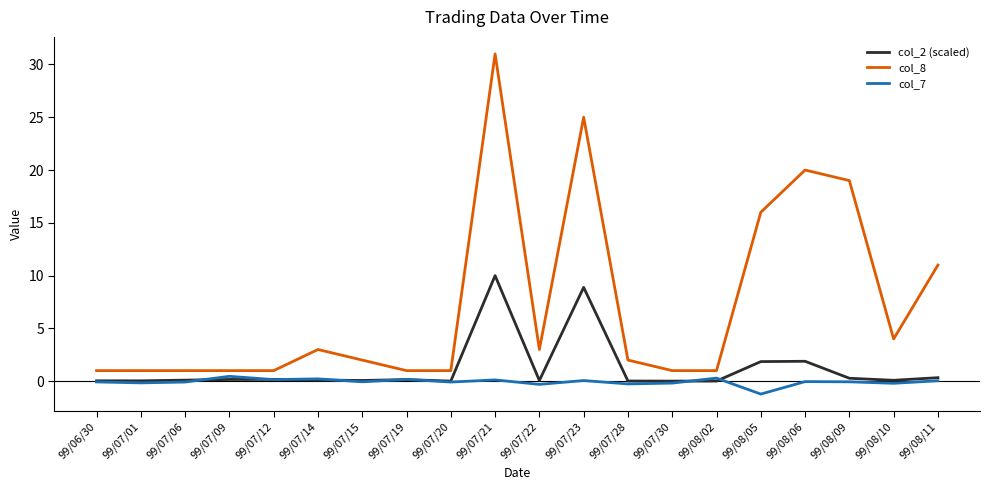

What is the maximum value for col_8?

31.0